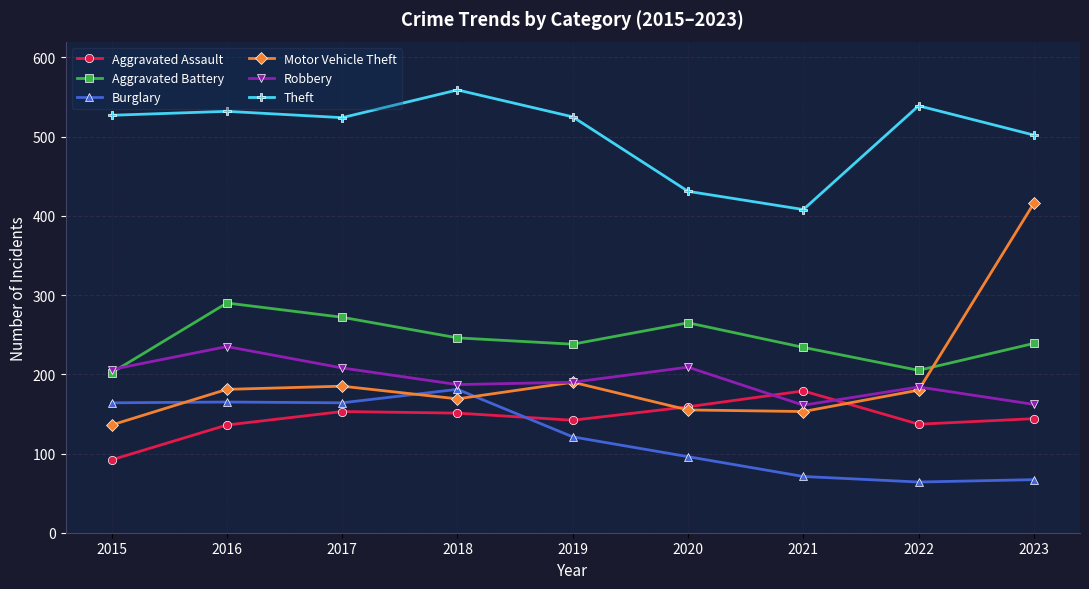

How many interior local valleys does the Theft series have?

2